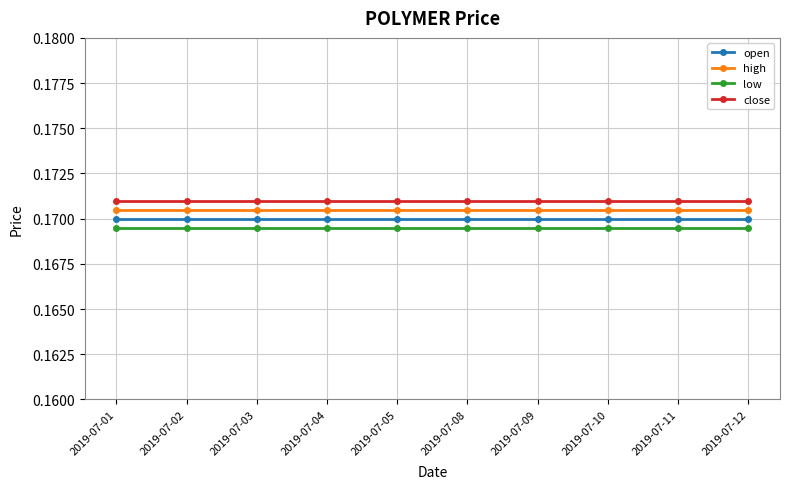

Which series has the largest total across all categories?

close